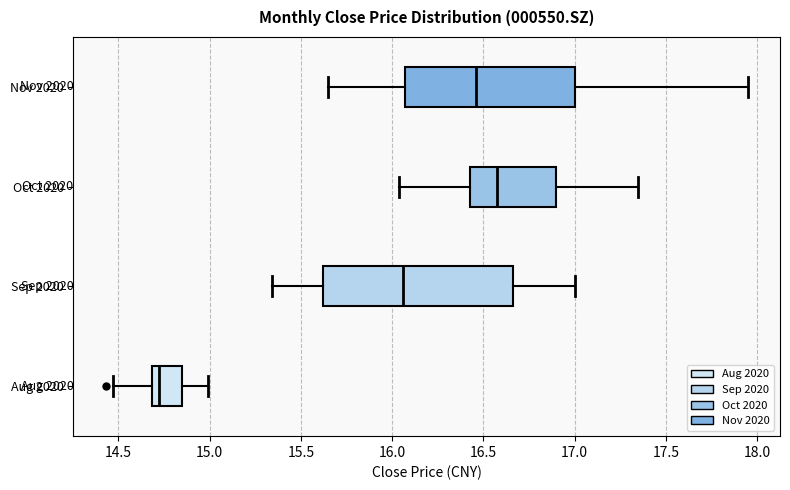

Where does the right whisker of the box for Oct 2020 end on the x-axis? The values are not printed on the chart, so give them approximately, as read against the axis.

17.35